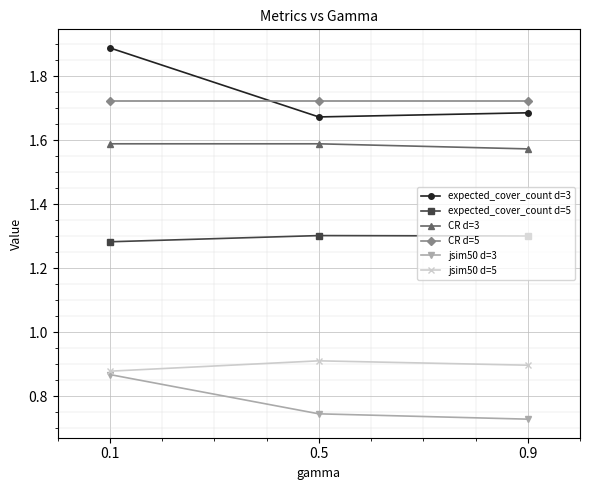

What is the spread (max minus min) of values at 0.1?

1.0